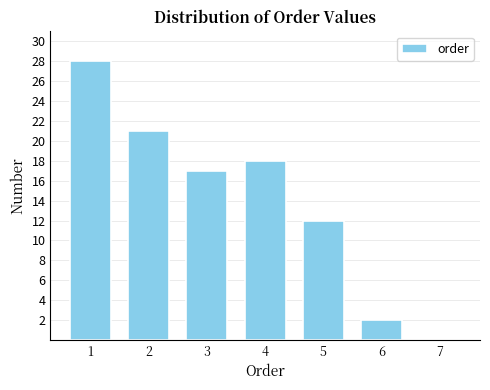

Reading left to right, list all the values displayed in this chart.

1=28	2=21	3=17	4=18	5=12	6=2	7=0